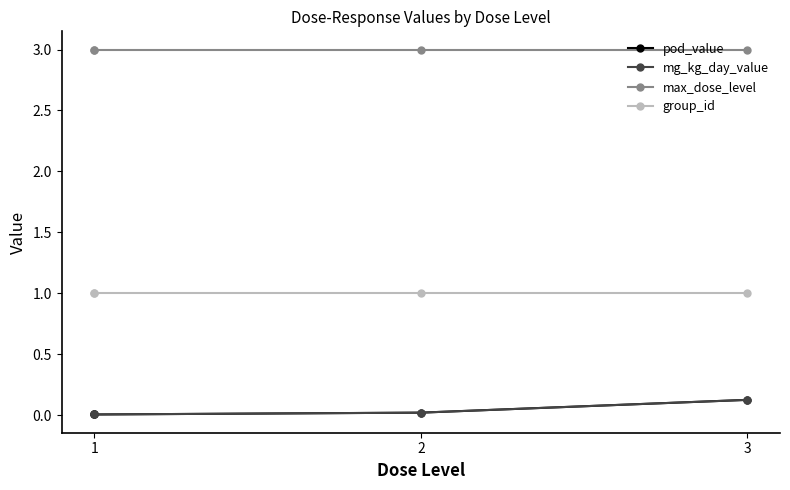

What is the difference between the highest and lowest values at 1?

3.0